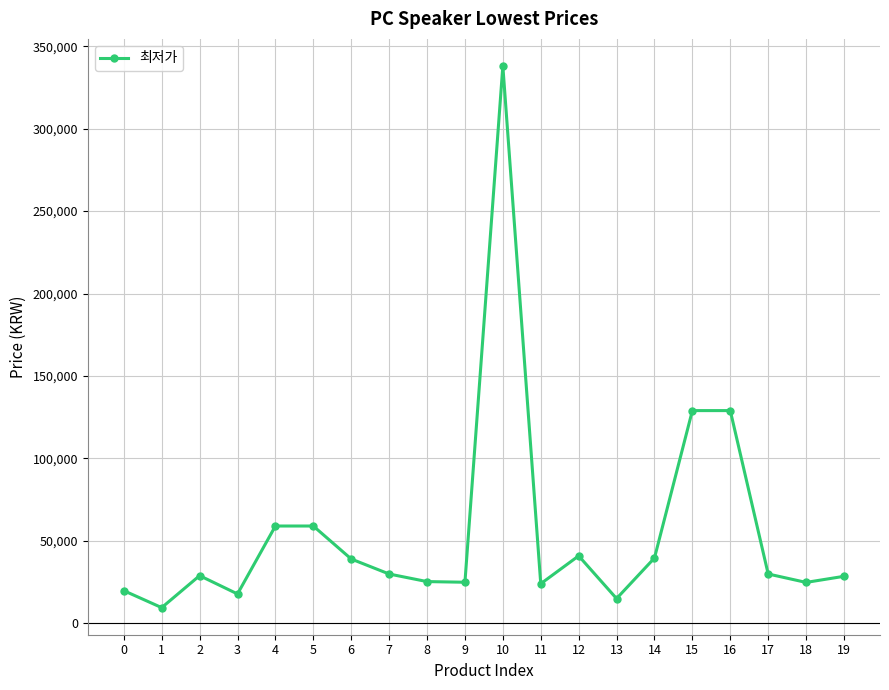

What is the change in value from 2 to 19?

-400